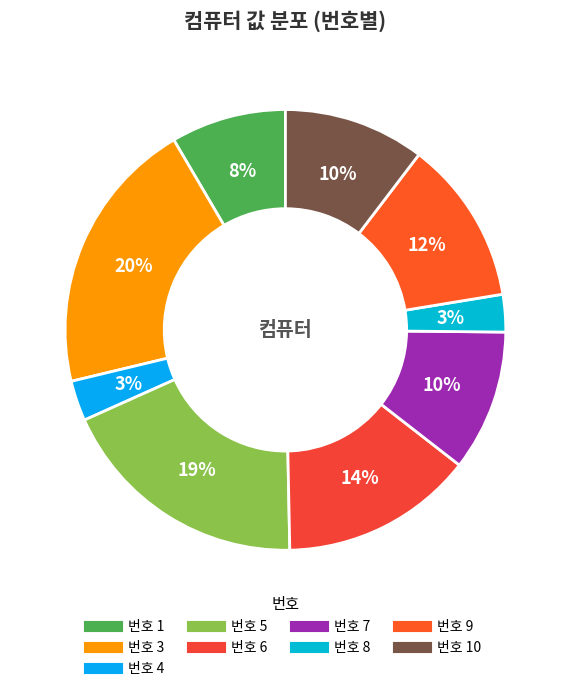

How many slices are in this pie chart?

9